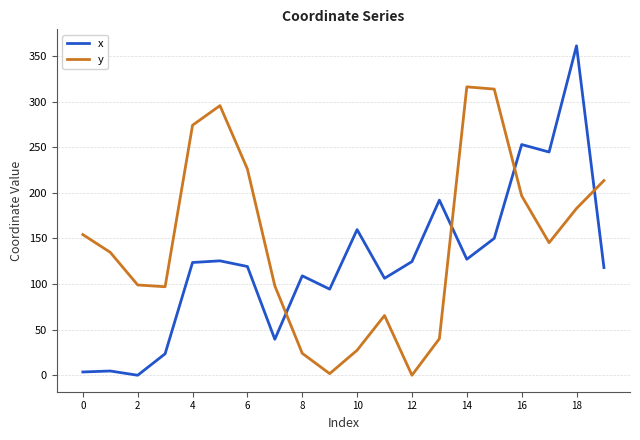

Which series has the largest total across all categories?

y